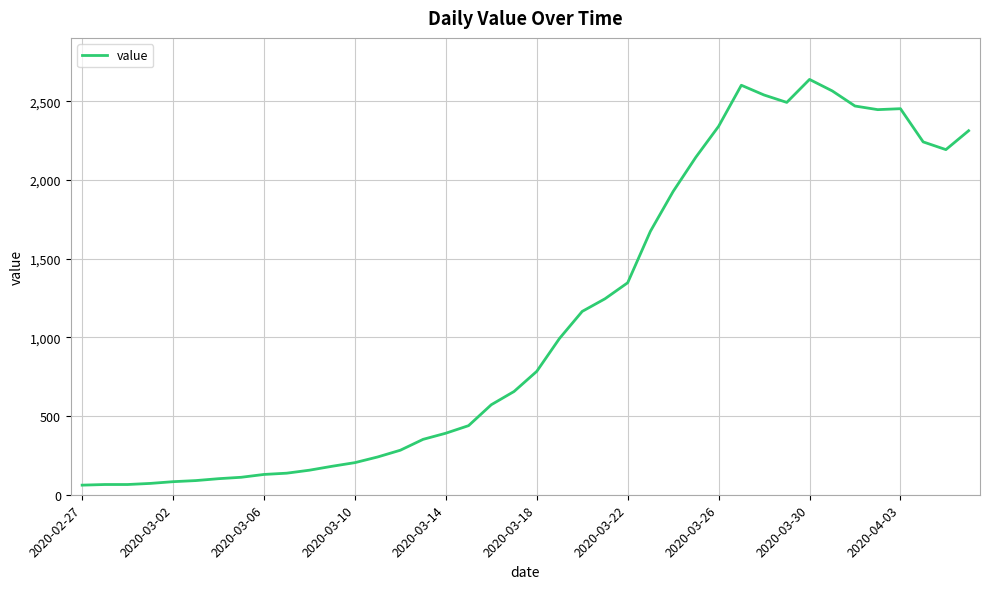

How many lines are shown in the chart?

1